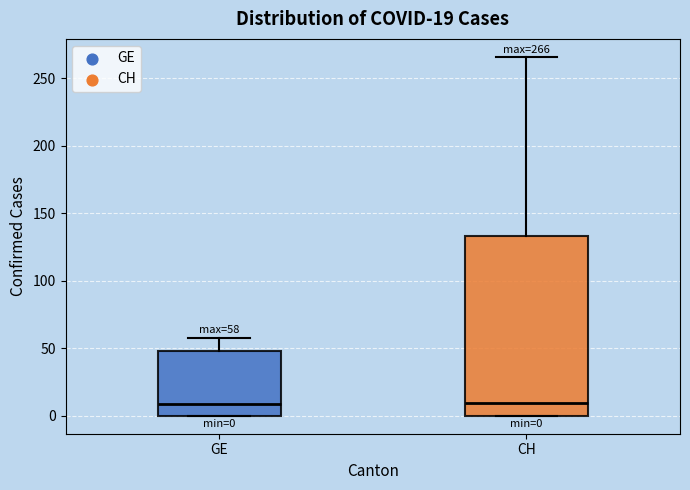

Comparing the boxes themselves (not the whiskers), which one is the tallest?

CH